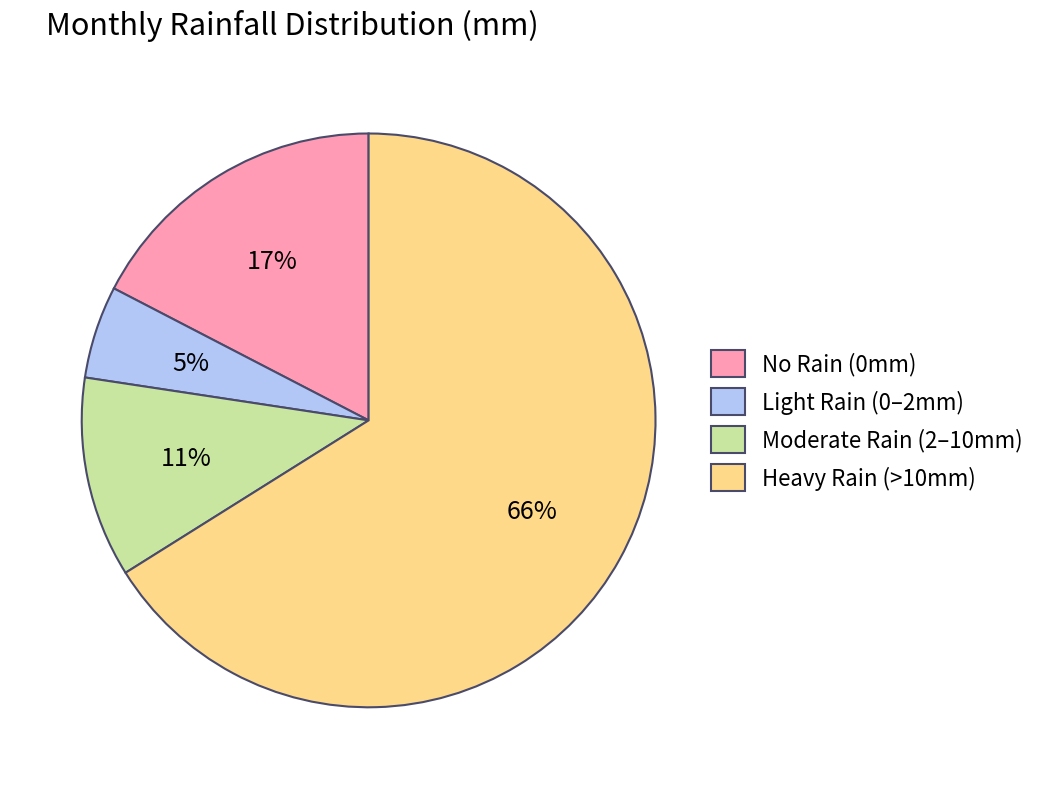

How many segments does this pie chart have?

4